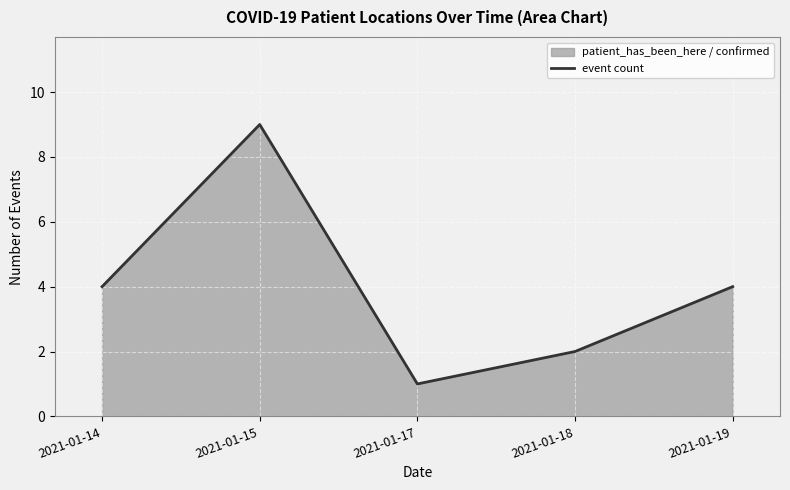

List the labels in order of value, largest first.

2021-01-15, 2021-01-14, 2021-01-19, 2021-01-18, 2021-01-17